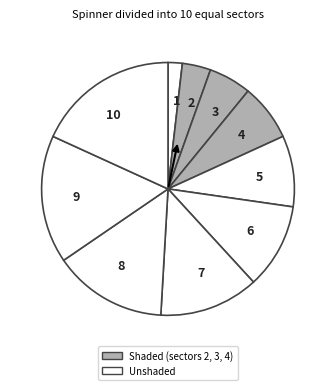

Is it true that 2 is 4% of the pie?

True